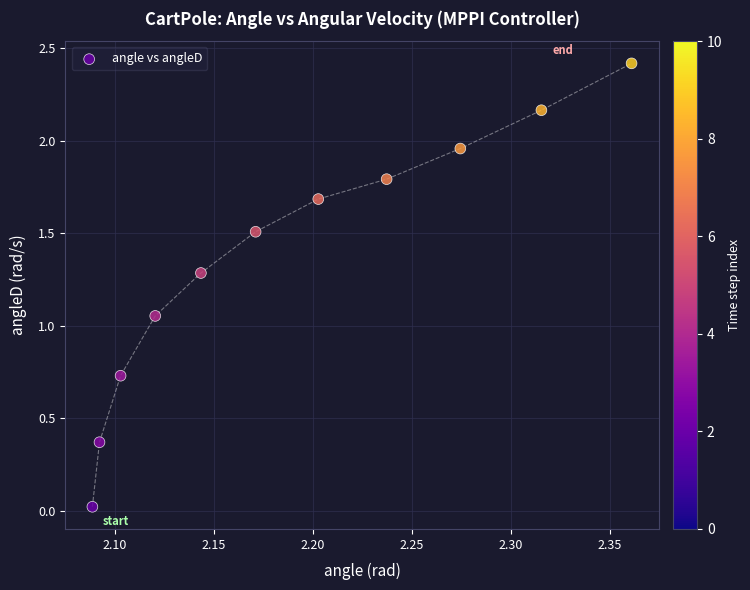

What is the average Y value?

1.4